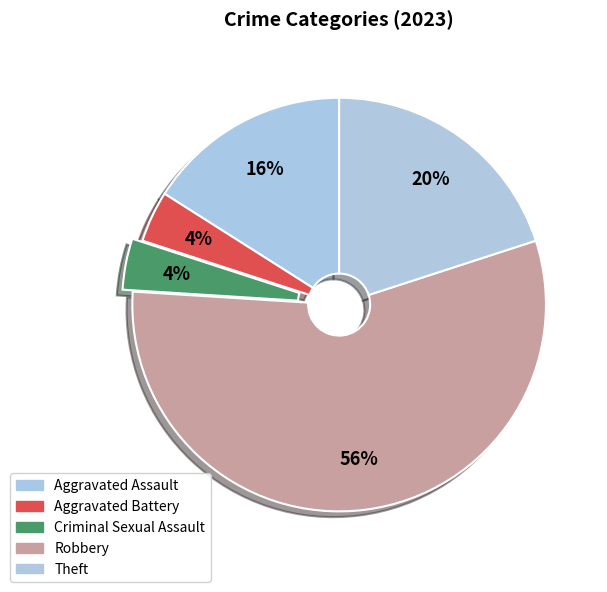

Which has a higher value, Aggravated Battery or Robbery?

Robbery